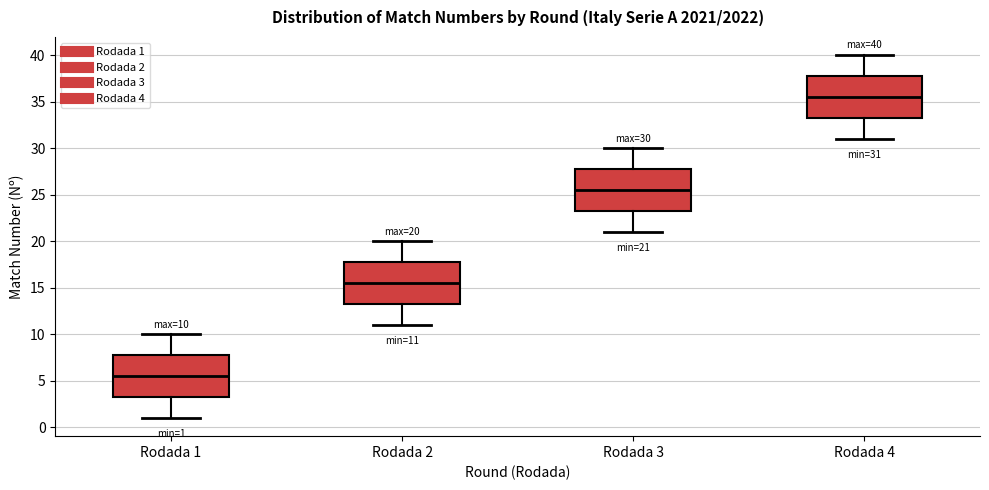

Which box has the highest median line?

Rodada 4